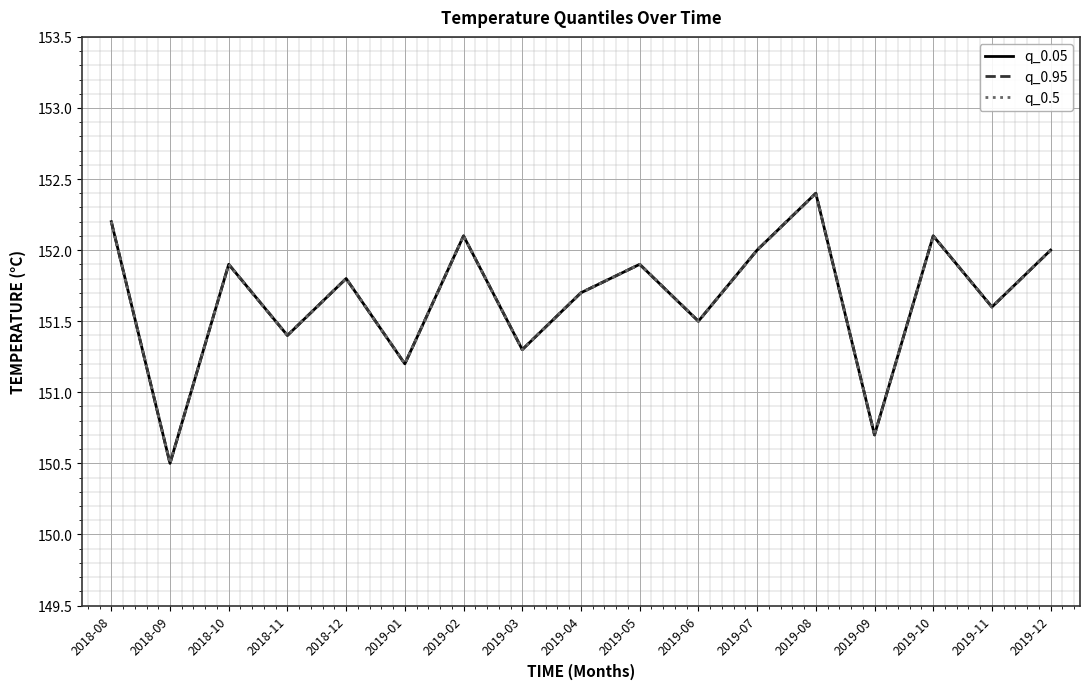

Which has a higher value, 2019-06 or 2019-04?

2019-04